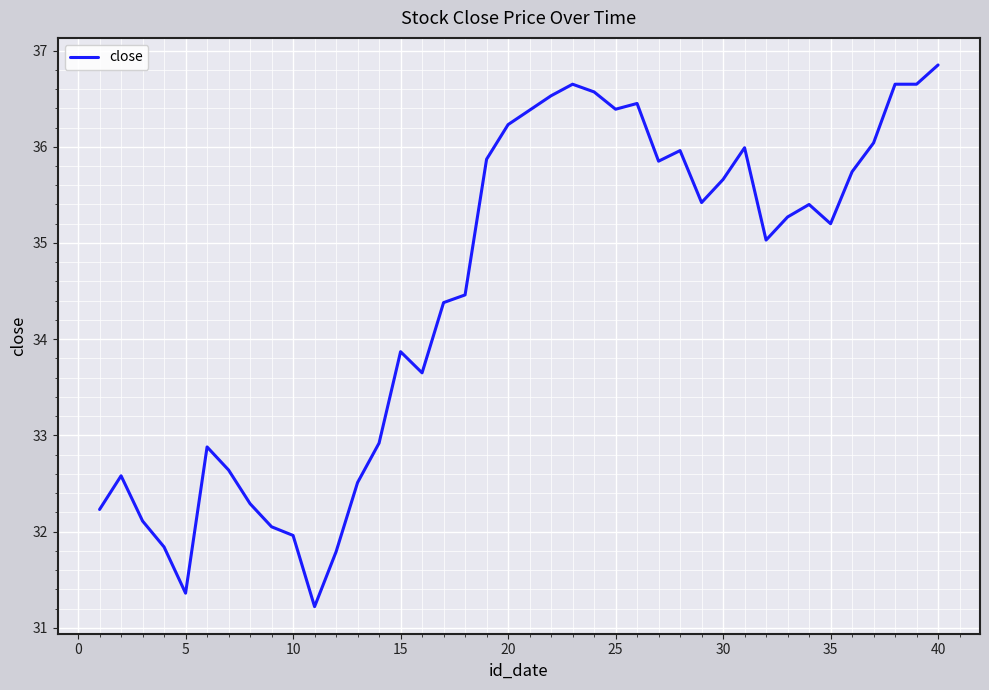

What is the difference between the maximum and minimum values?

5.6